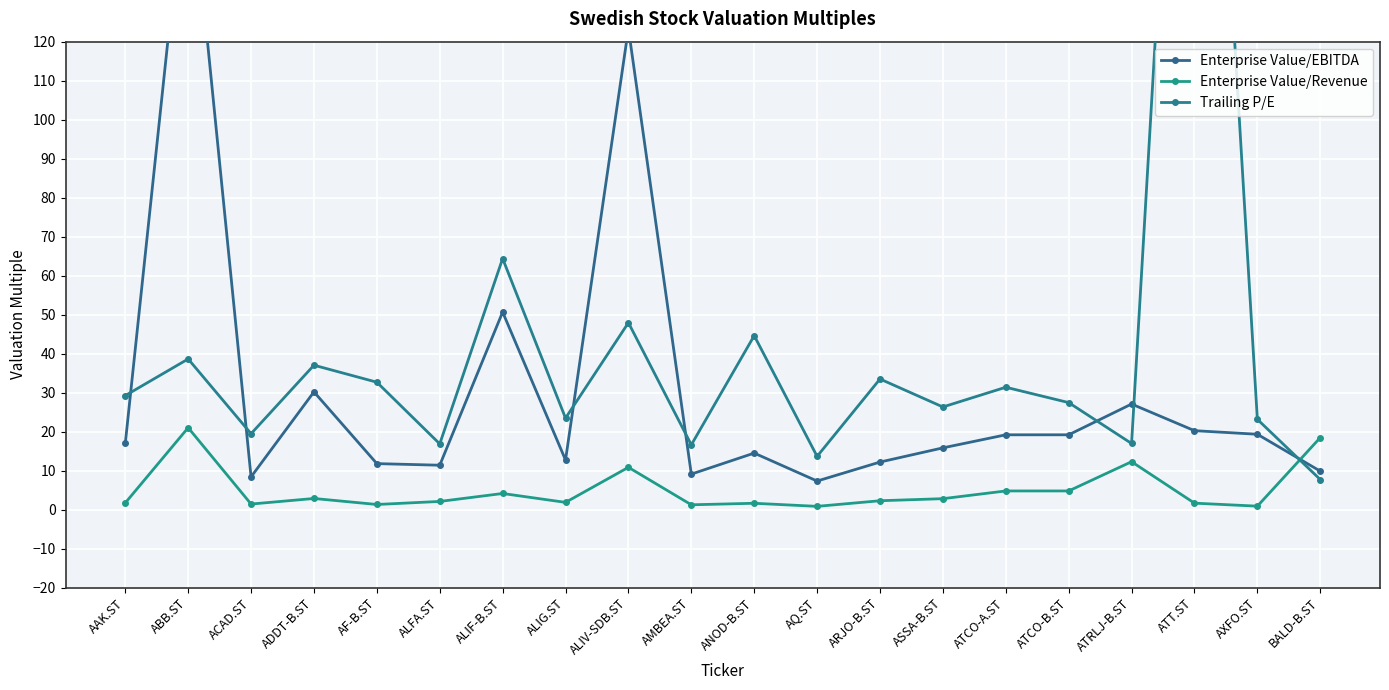

What is the label of the 9th point from the right?

AQ.ST